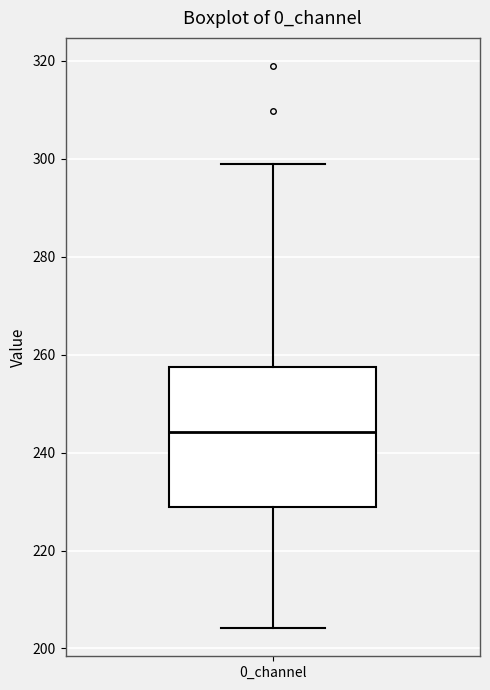

Transcribe this box plot: give where the median line is, the range the box spans, and where the two whiskers end, as read against the y-axis. The values are not printed on the chart, so give them approximately, as read against the axis.

median 244, box 228 to 258, whiskers 204 to 298